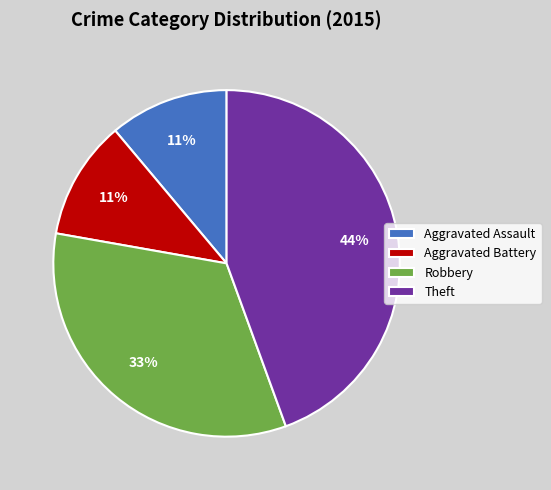

To the nearest percent, what is the difference between the largest and smallest slice percentages?

33%